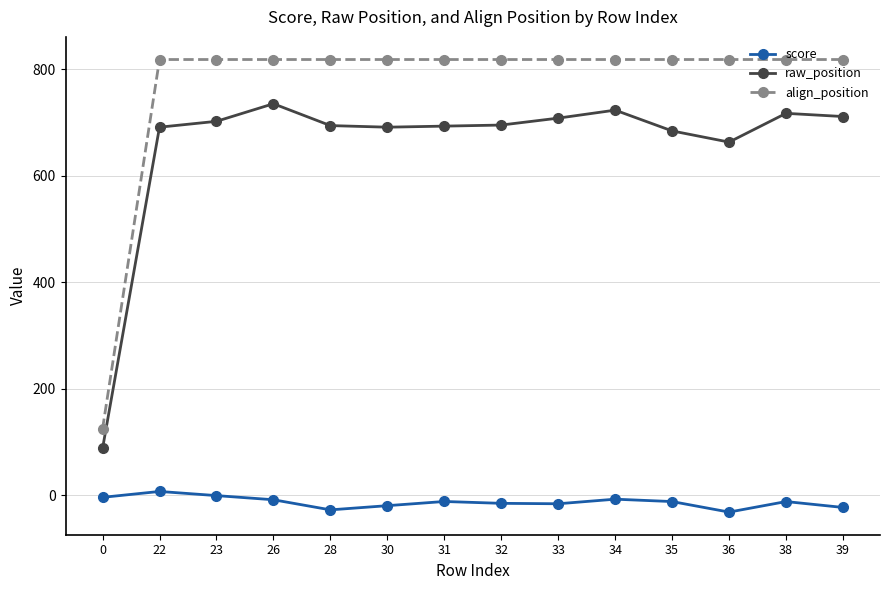

Does the chart have visible grid lines?

Yes